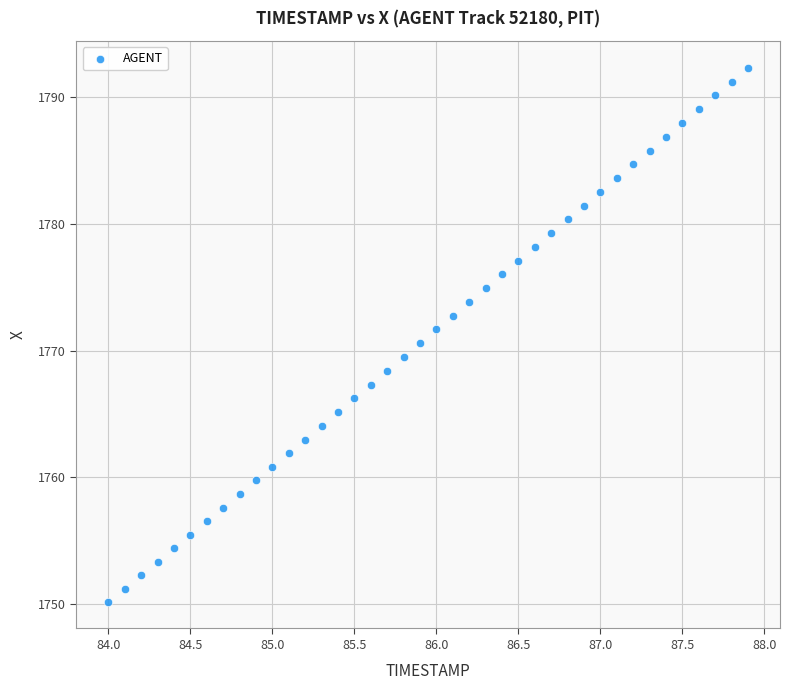

What is the range of X values (max minus min)?

3.9